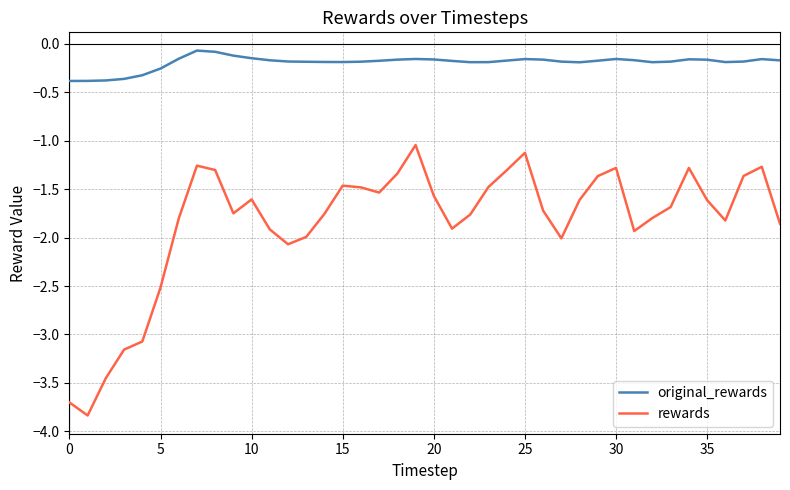

List the series in order of their peak value, lowest first.

rewards, original_rewards